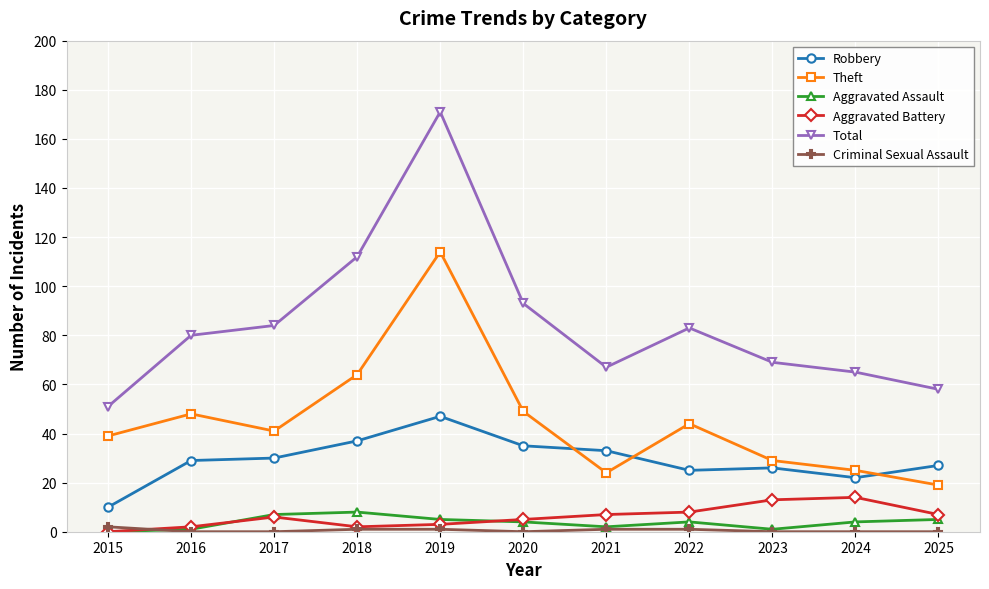

What is the total value across all series at 2025?

116